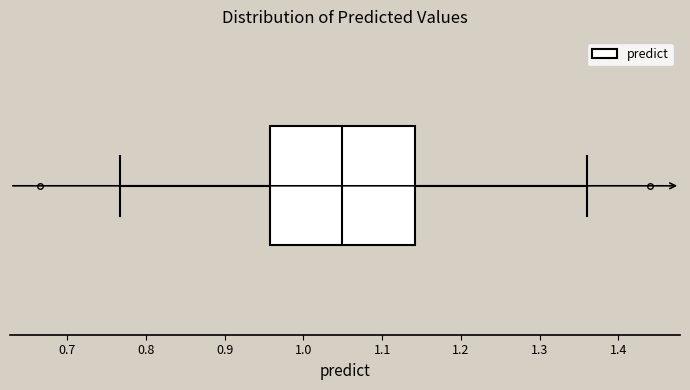

Read this box plot against the x-axis: the position of the median line, the range covered by the box, and the ends of both whiskers. The values are not printed on the chart, so give them approximately, as read against the axis.

median 1.05, box 0.96 to 1.14, whiskers 0.77 to 1.36